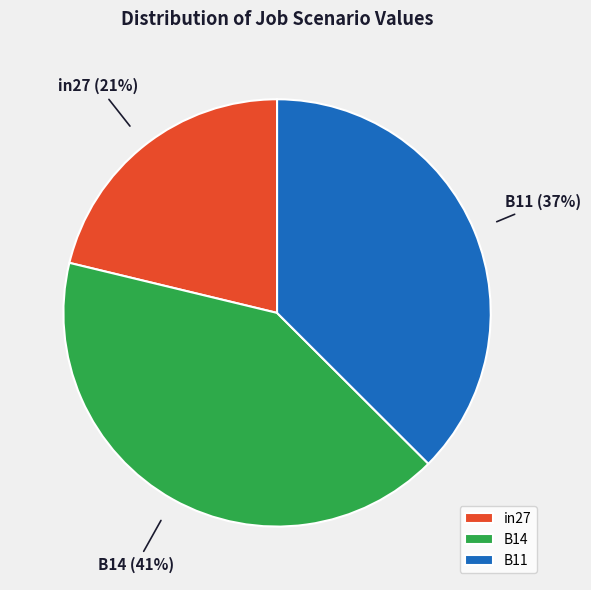

Is it true that B14 is 30% of the pie?

False